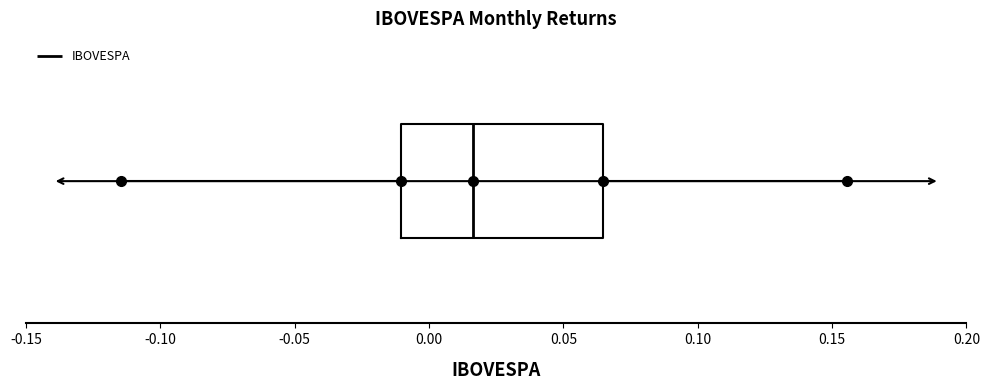

Transcribe this box plot: give where the median line is, the range the box spans, and where the two whiskers end, as read against the x-axis. The values are not printed on the chart, so give them approximately, as read against the axis.

median 0.015, box -0.010 to 0.065, whiskers -0.115 to 0.155